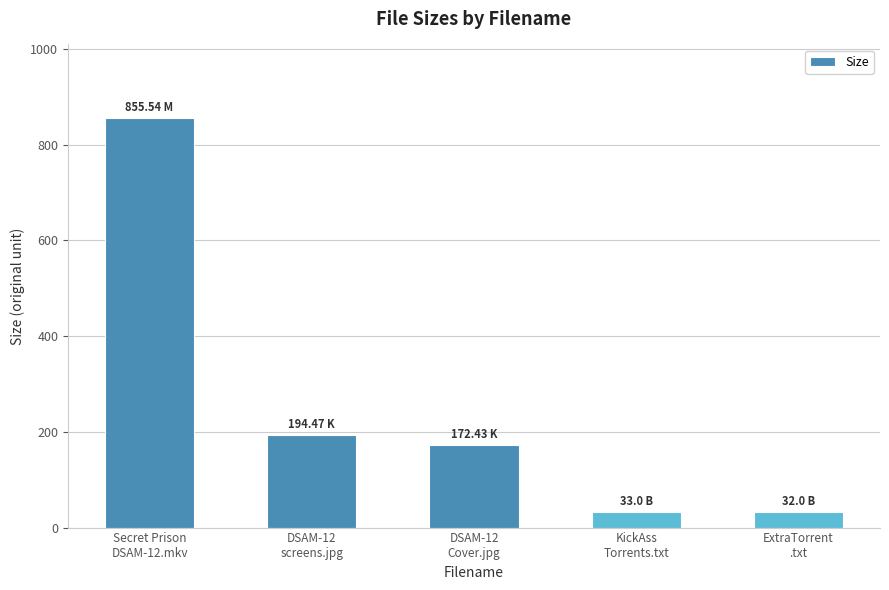

What is the difference between the maximum and minimum values?

823.5